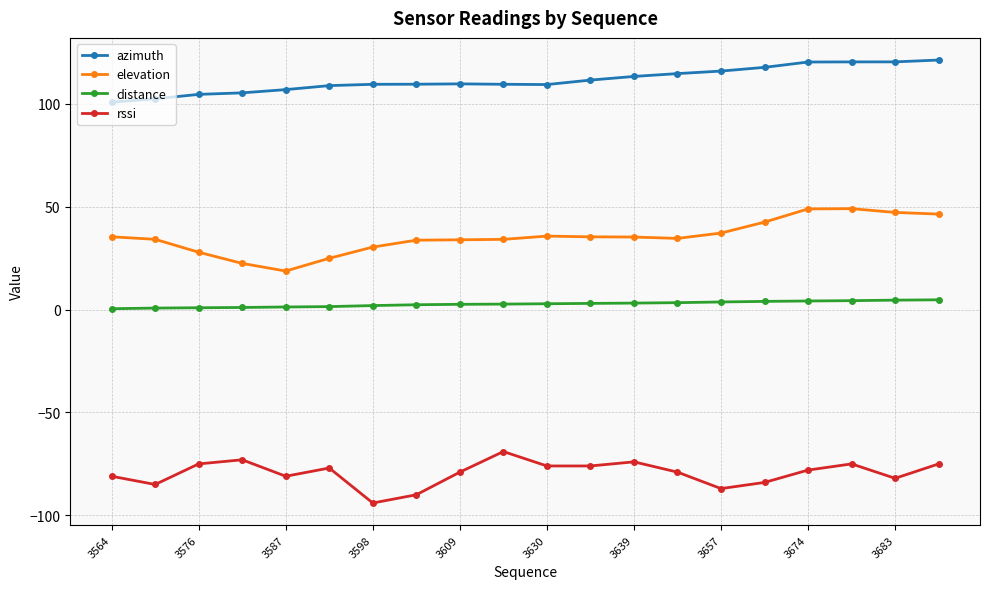

What is the greatest value displayed?

121.3